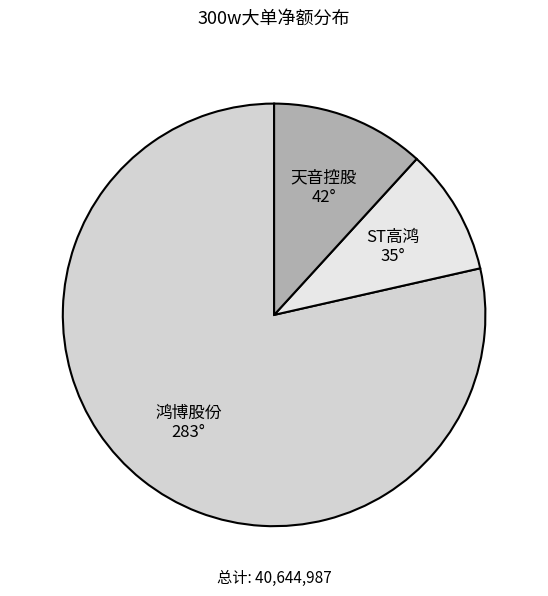

Is it true that 鸿博股份 283° is 79% of the pie?

True